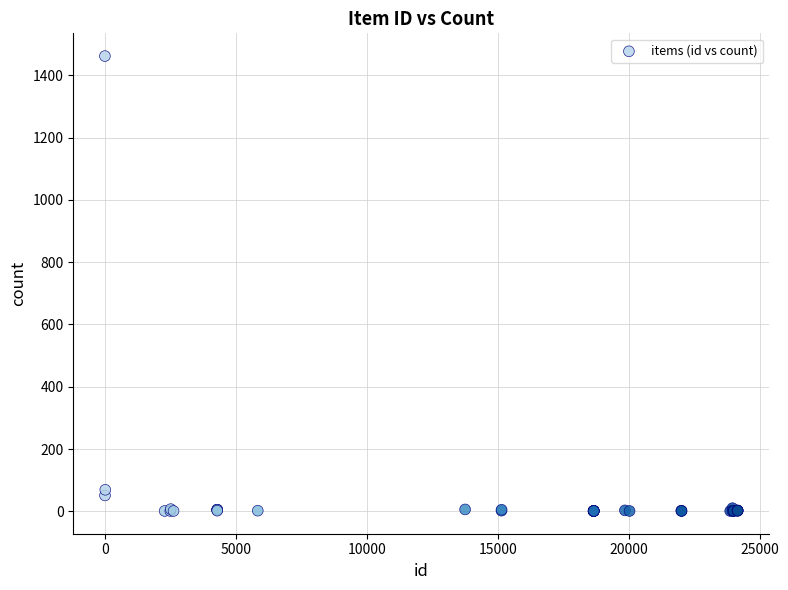

What Y value in the scatter plot is closest to 731?

69